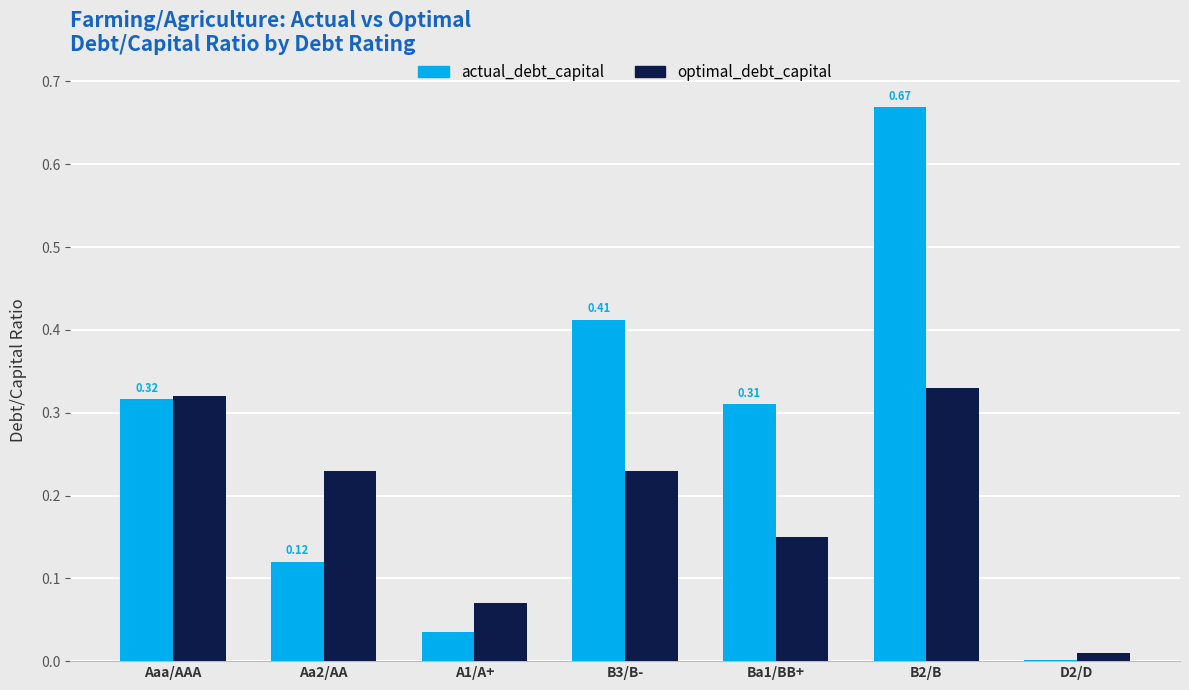

Which series has the largest range (max minus min)?

actual_debt_capital